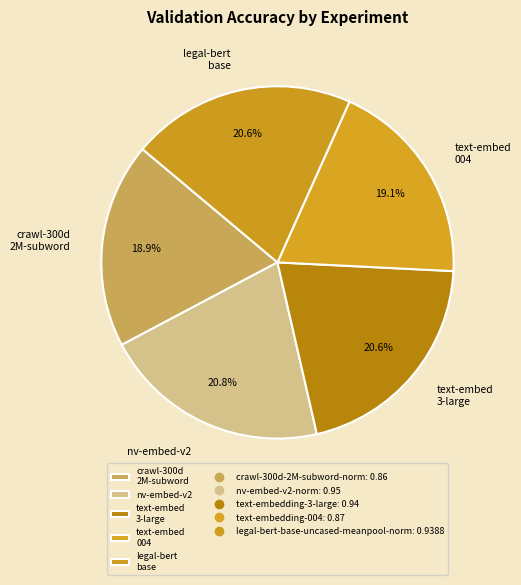

What percentage is NOT represented by text-embed 004?

80.9%